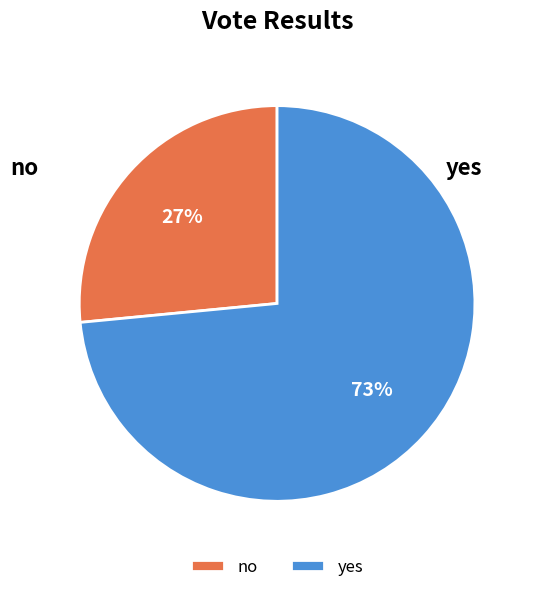

Between no and yes, which is larger?

yes